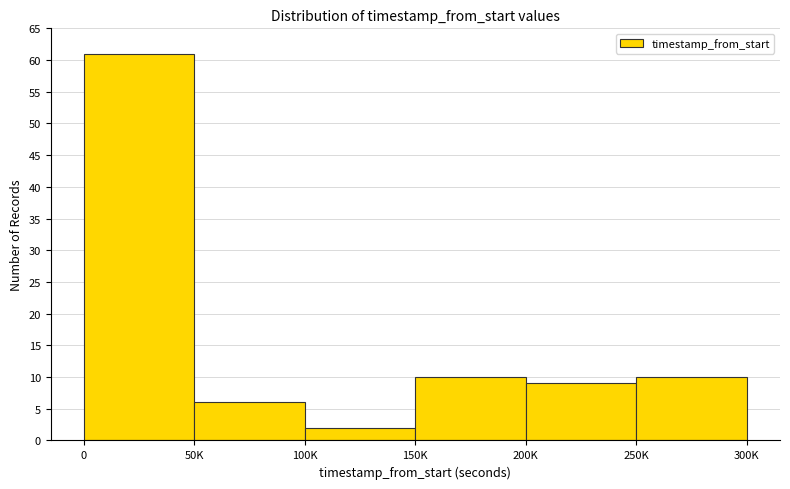

Reading right to left, list all the values displayed in this chart.

250K=10	200K=9	150K=10	100K=2	50K=6	0=61